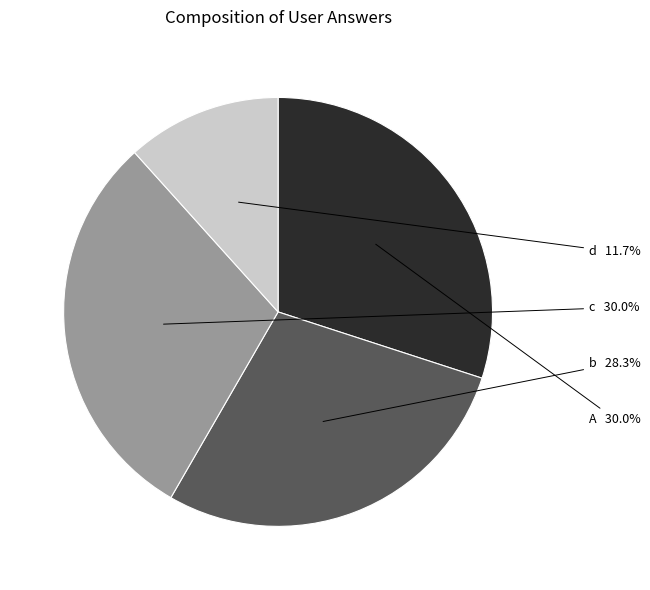

Is there a majority slice in this chart?

No